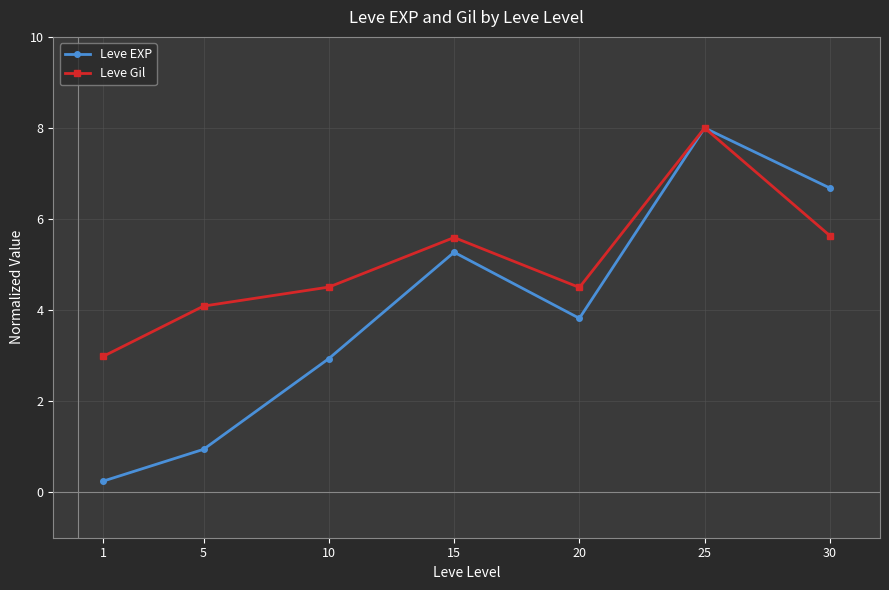

At which category does Leve EXP reach its first local peak?

15